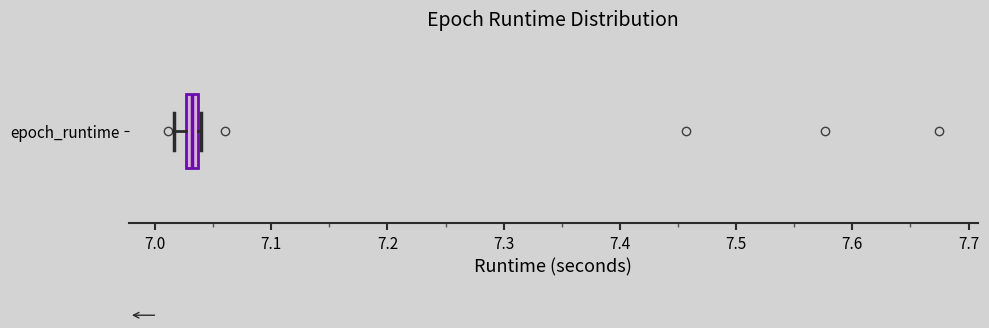

Where does the left whisker of the box for epoch_runtime end on the x-axis? The values are not printed on the chart, so give them approximately, as read against the axis.

7.02